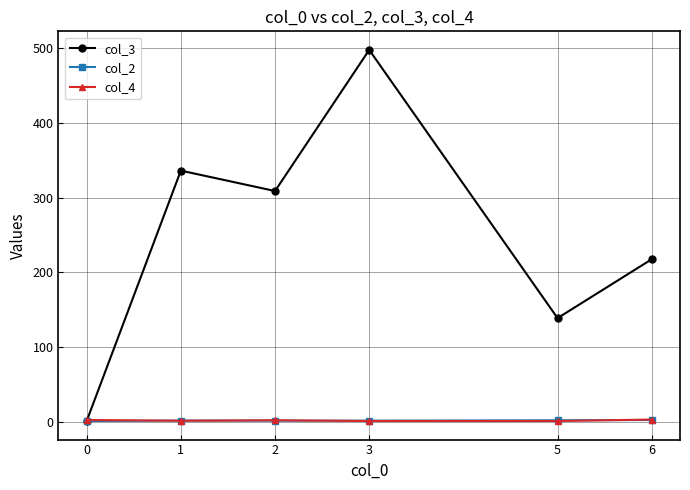

What is the value of the col_2 point at the 4th from the left?

1.5